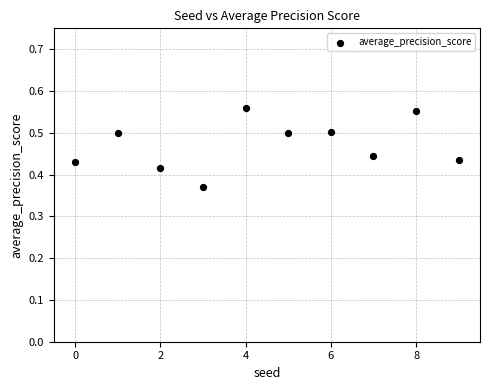

What is the average Y value?

0.5